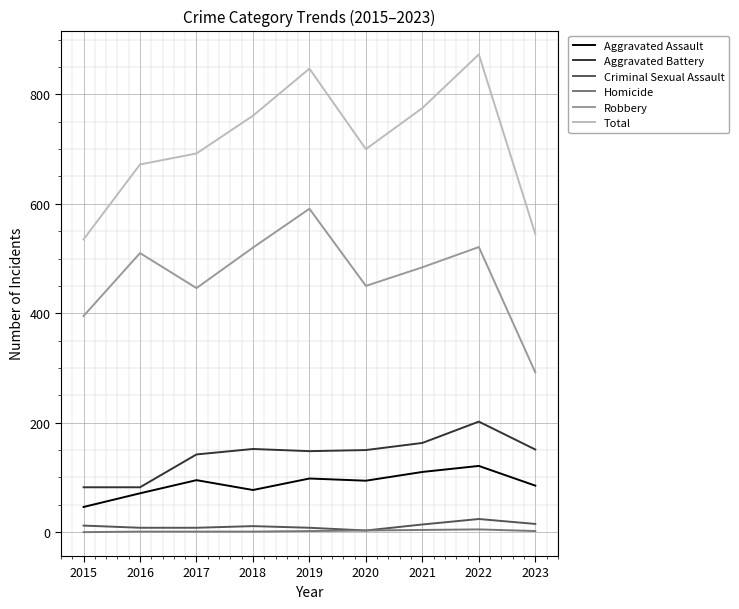

Is the value of Criminal Sexual Assault at 2017 greater than the value of Total at 2015?

No